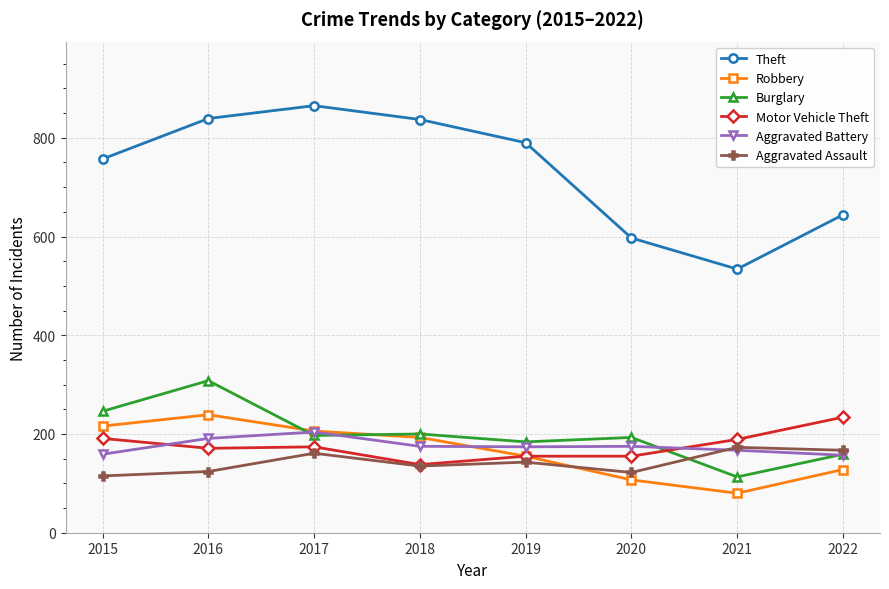

True or false: Aggravated Battery has more than 2 points higher than both neighbors.

False